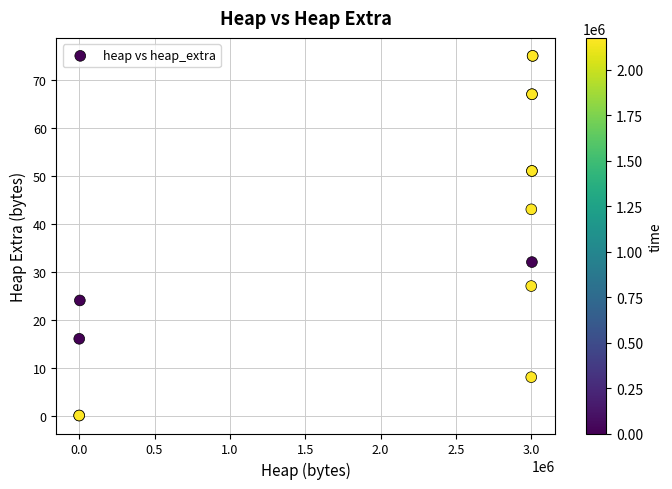

What Y value in the scatter plot is closest to 37?

32